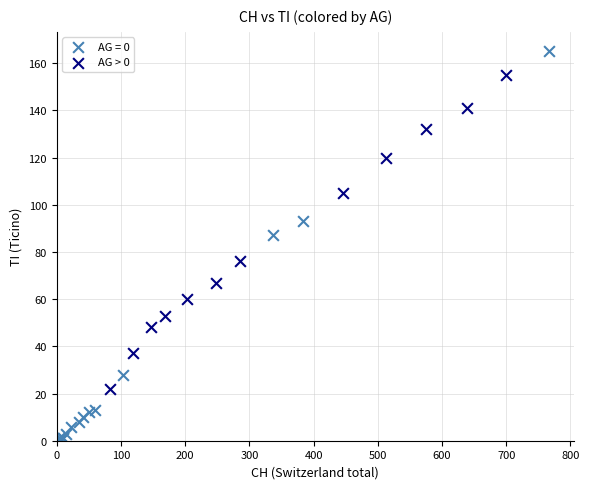

Which series has the widest spread of Y values?

AG = 0